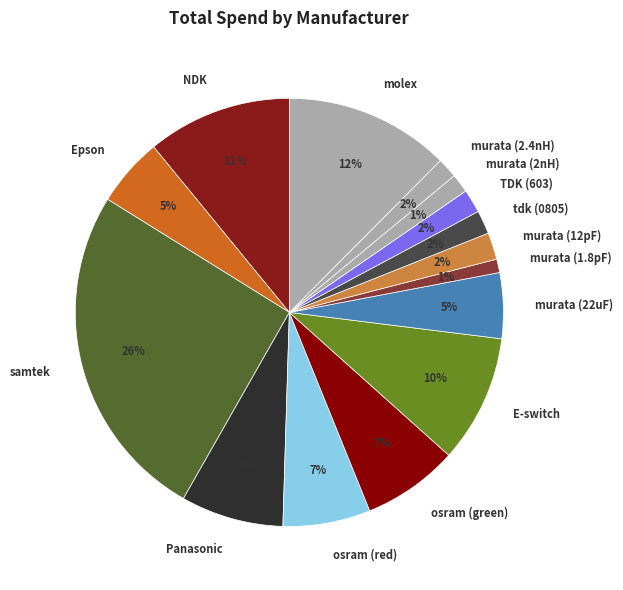

What is the largest slice in the pie chart?

samtek